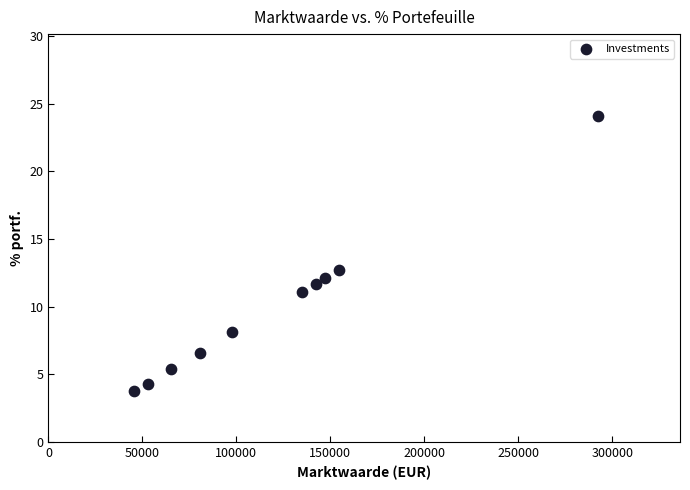

What is the average X value?

121317.4